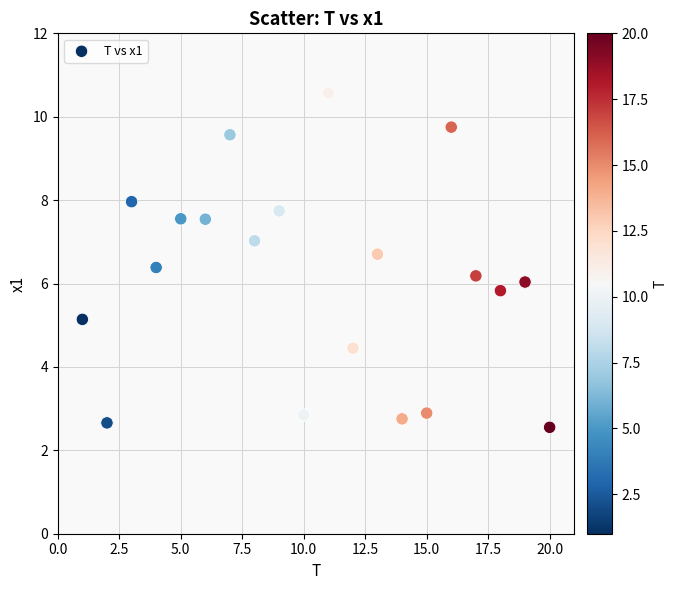

What is the range of X values (max minus min)?

19.0